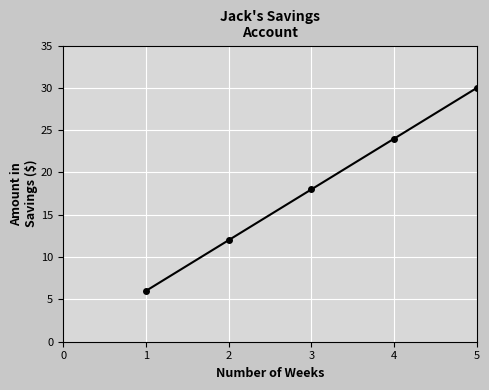

True or false: the data shows 18 at 3.

True